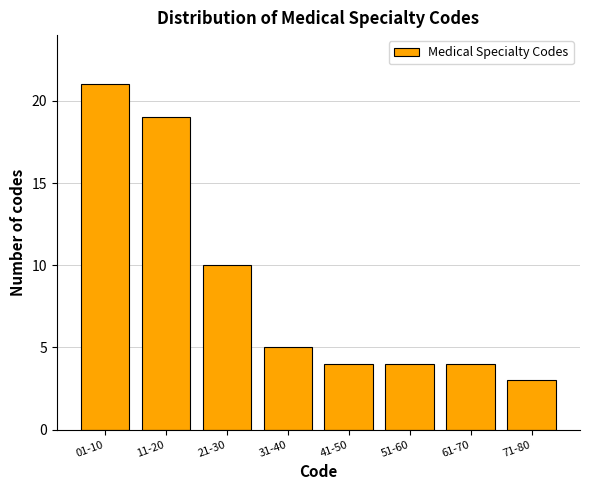

Reading right to left, transcribe all the data shown in this chart.

71-80=3	61-70=4	51-60=4	41-50=4	31-40=5	21-30=10	11-20=19	01-10=21